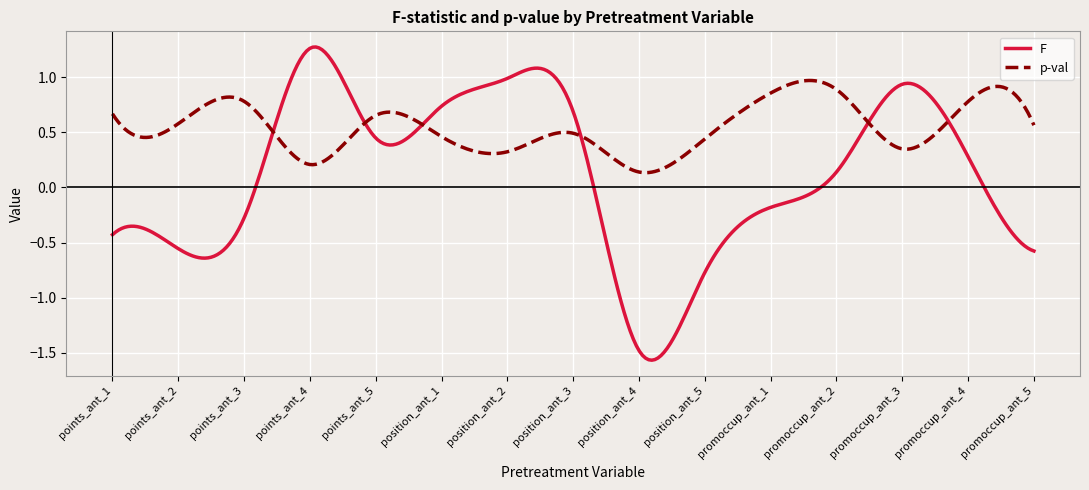

List the series in order of their overall mean, highest first.

p-val, F